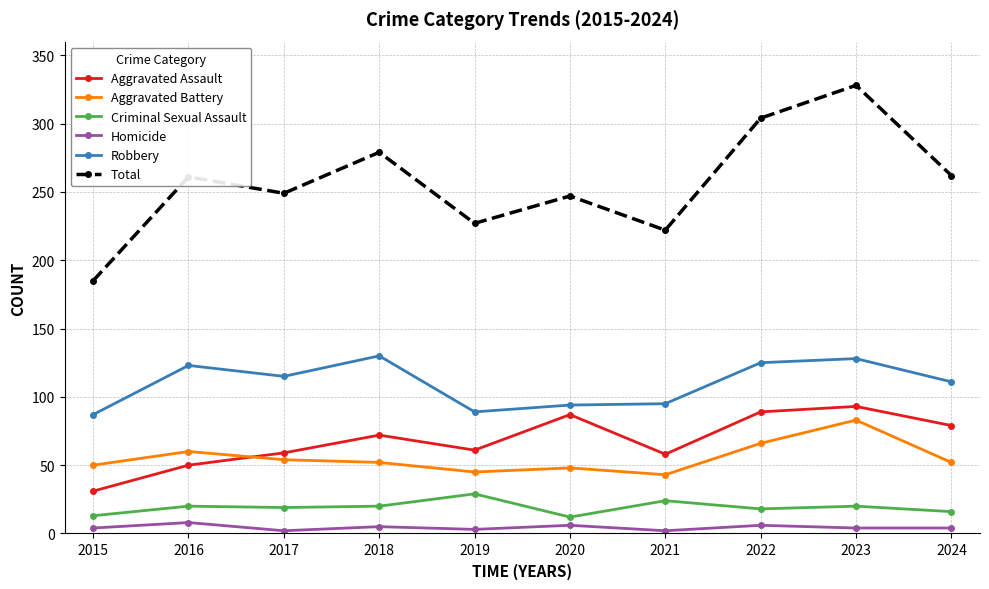

Where is the first local minimum for Total?

2017